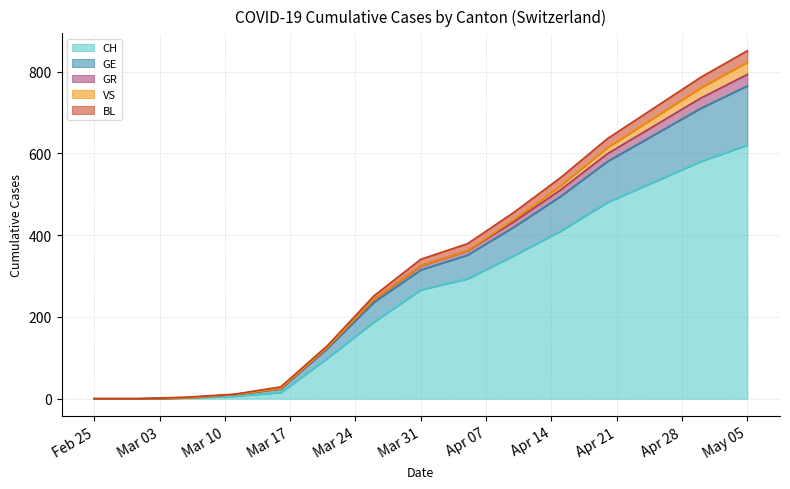

True or false: CH has a value of 0 at Feb 25.

True